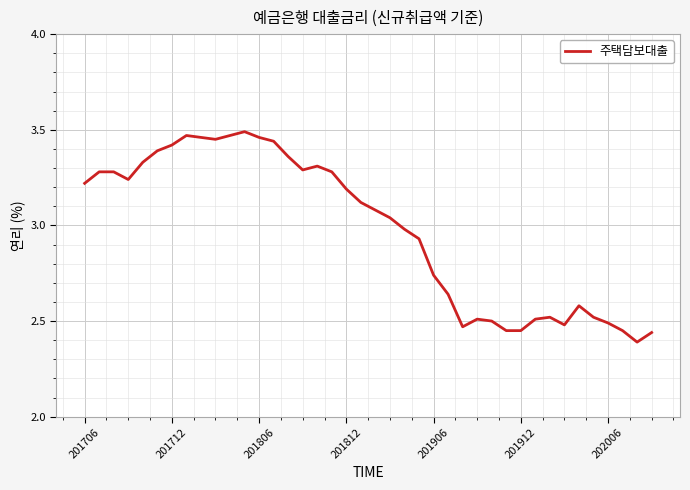

What is the difference between the maximum and minimum values?

1.1